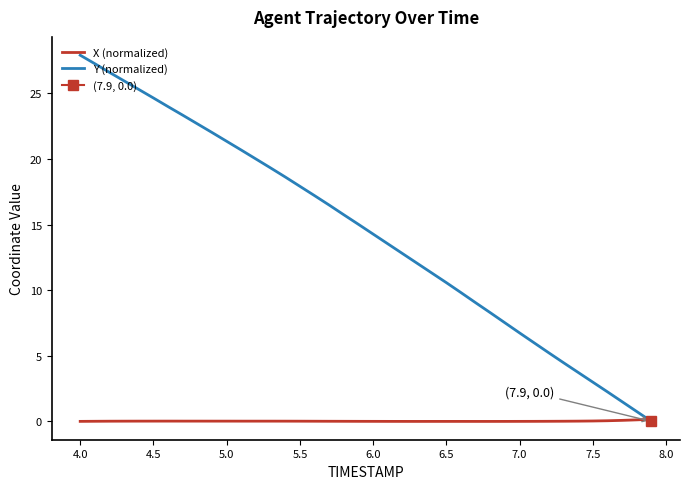

Reading left to right, extract all data points from this chart.

X (normalized): 0.0	0.0	0.0	0.0	0.0	0.0	0.0	0.0	0.0	0.0	0.0	0.0	0.0	0.0	0.0	0.0	0.0	0.0	0.0	0.0	0.0	0.0	0.0	0.0	0.0	0.0	0.0	0.0	0.0	0.0	0.0	0.0	0.0	0.0	0.0	0.0	0.1	0.1	0.1	0.2
Y (normalized): 27.9	27.2	26.6	25.9	25.3	24.6	24.0	23.3	22.7	22.0	21.3	20.7	20.0	19.3	18.6	17.9	17.2	16.5	15.7	15.0	14.3	13.5	12.8	12.0	11.3	10.6	9.8	9.0	8.3	7.5	6.7	6.0	5.2	4.5	3.7	3.0	2.2	1.5	0.8	0.0